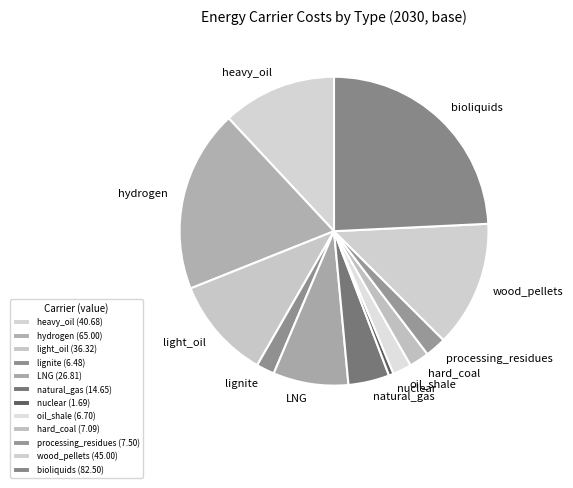

Which slice is the largest?

bioliquids